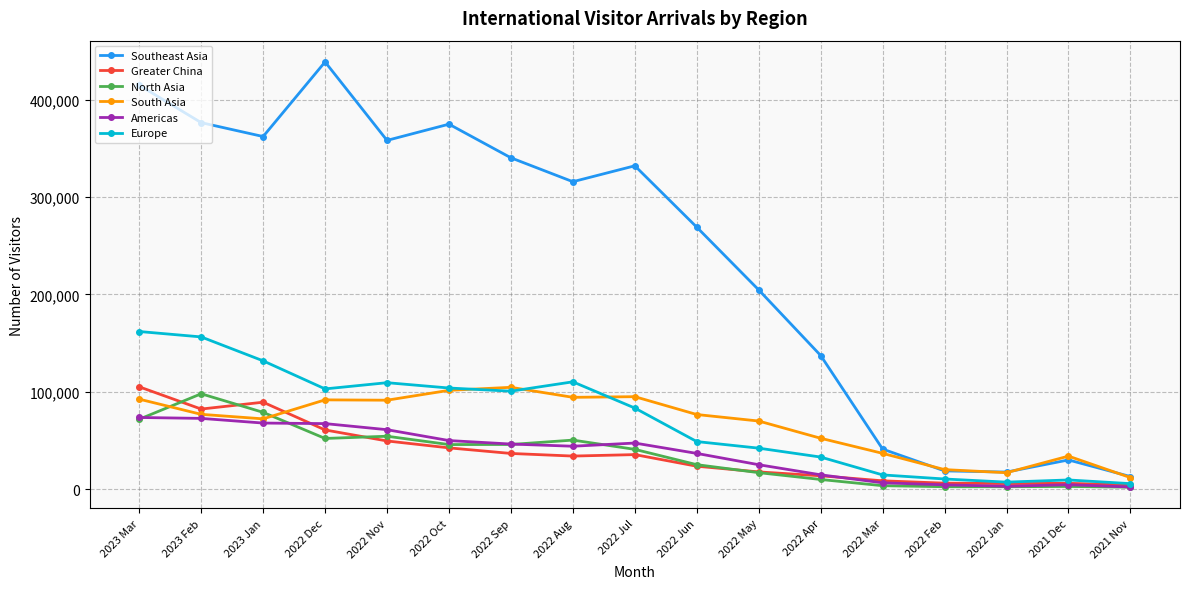

Where do Greater China and South Asia first cross each other?

2023 Jan and 2022 Dec